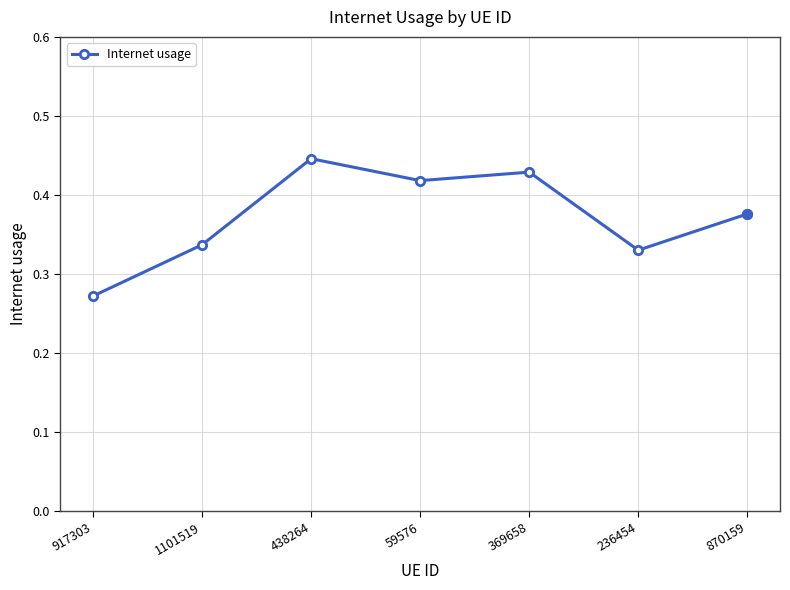

At which label is the value closest to 0?

917303